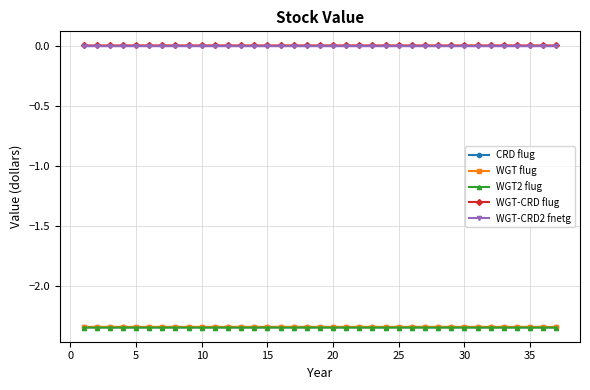

How many categories are shown in the chart?

37